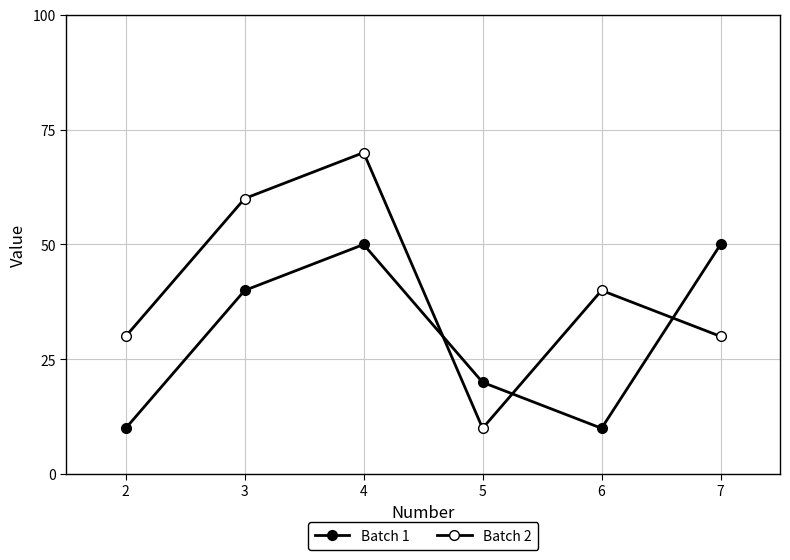

How many data points in Batch 2 are less than 40?

3